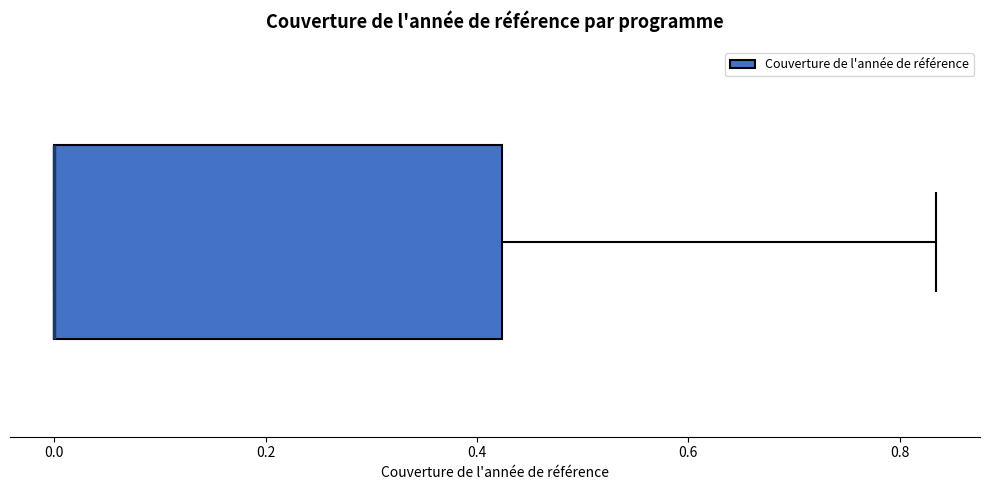

Where does the right whisker of the box end on the x-axis? The values are not printed on the chart, so give them approximately, as read against the axis.

0.84